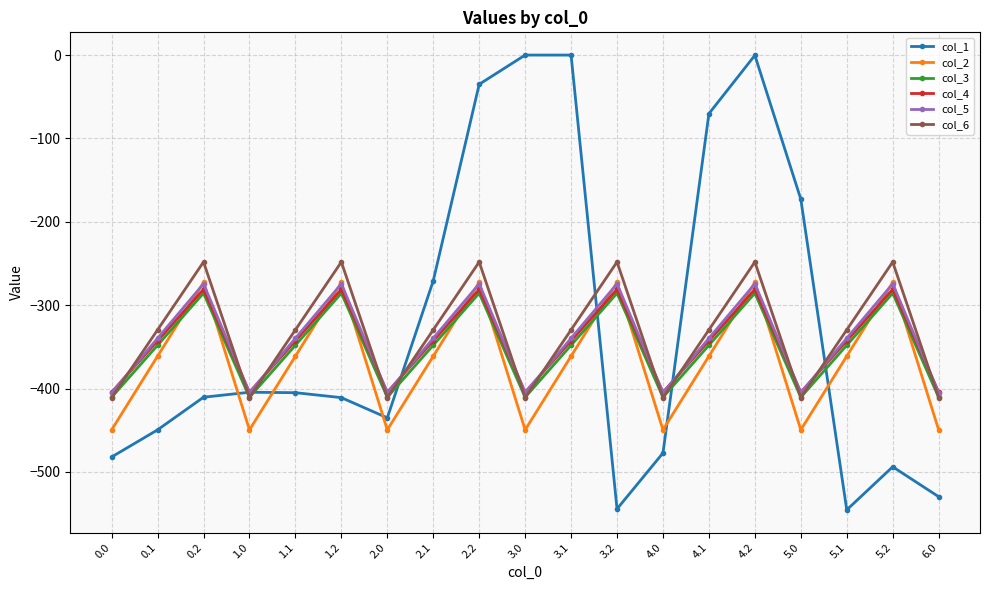

Which series has the widest spread of values?

col_1